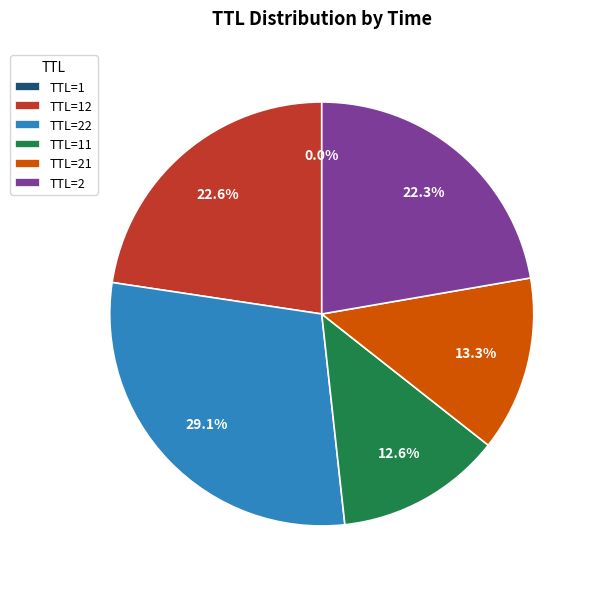

Which slice is the largest?

TTL=22